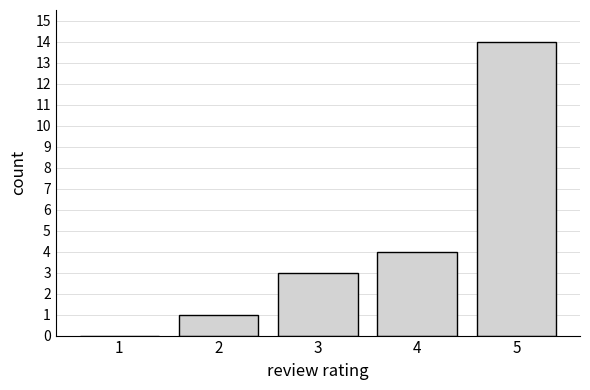

Reading left to right, what are all the values shown in this chart?

1=0	2=1	3=3	4=4	5=14